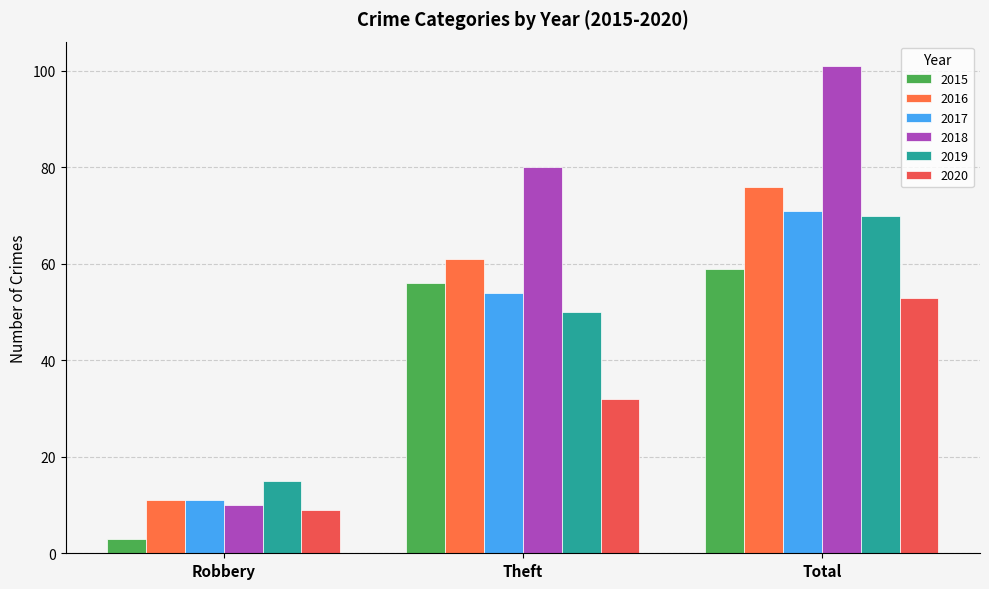

Are the bars grouped side by side (vs. stacked)?

Yes